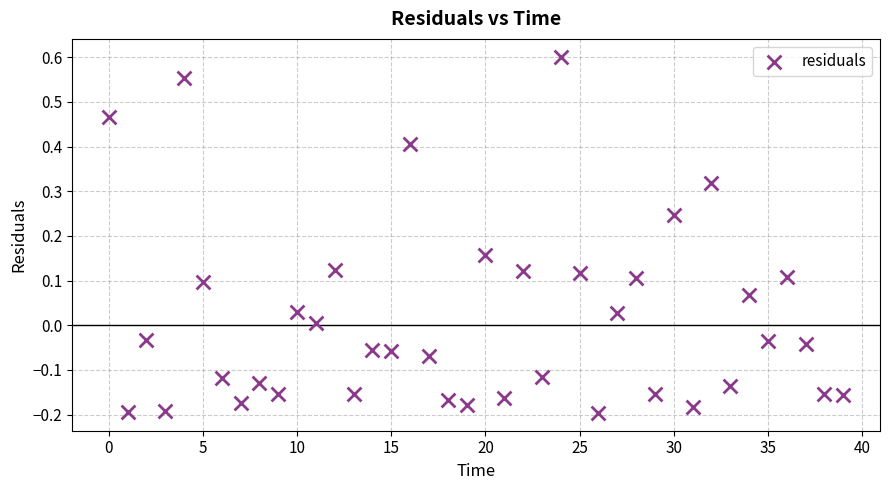

What is the range of Y values (max minus min)?

0.8